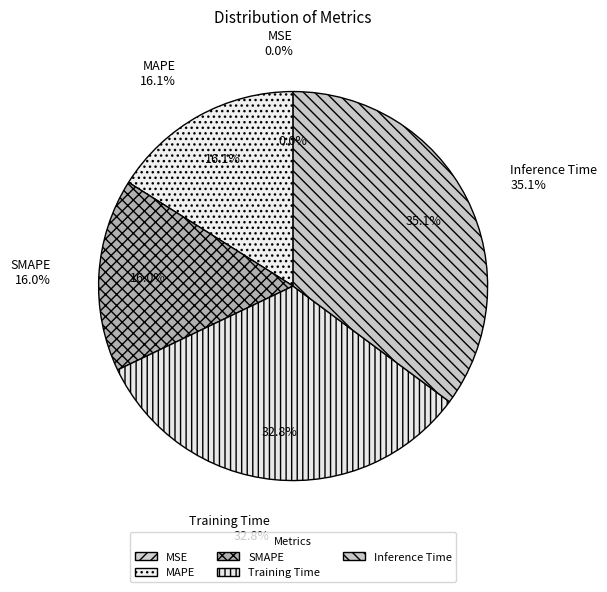

What is the largest slice in the pie chart?

Inference Time